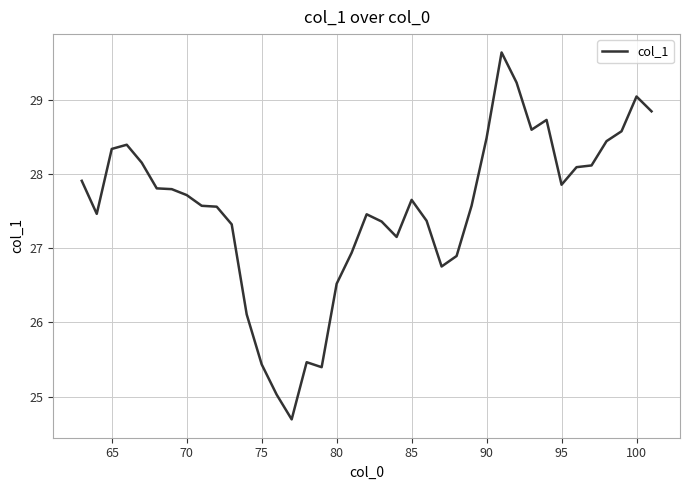

What is the greatest value displayed?

29.6